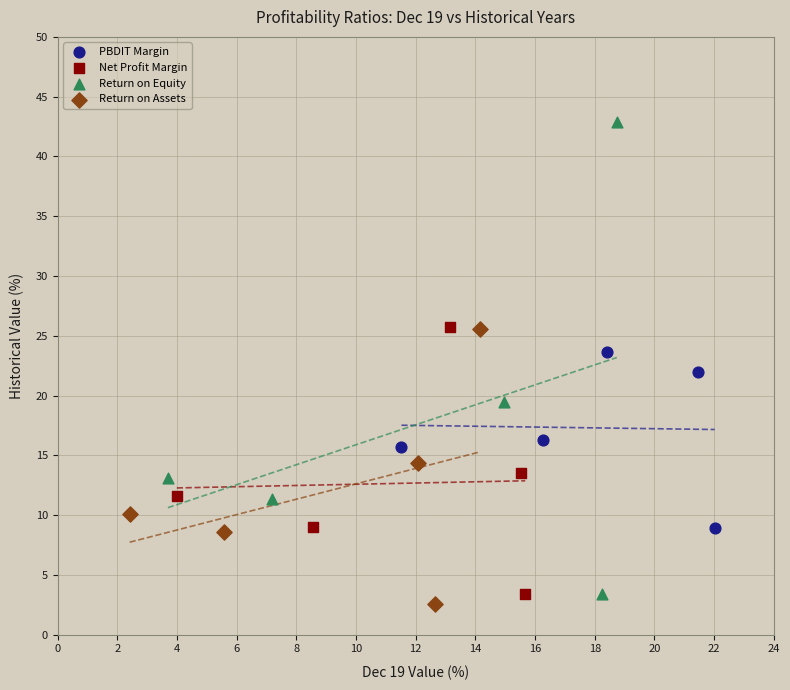

Which series contains the lowest Y value?

Return on Assets